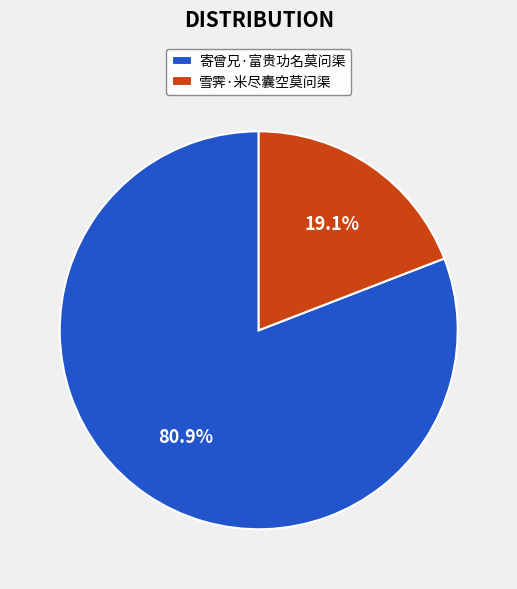

The 寄曾兄·富贵功名莫问渠 slice represents 81% of the pie. True or false?

True